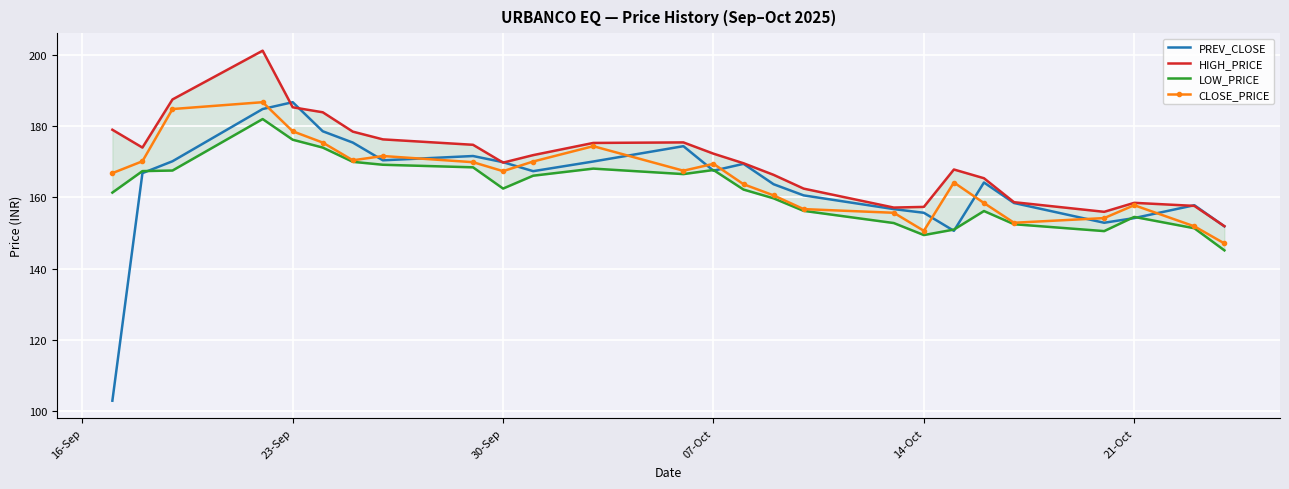

What is the minimum value for PREV_CLOSE?

103.0